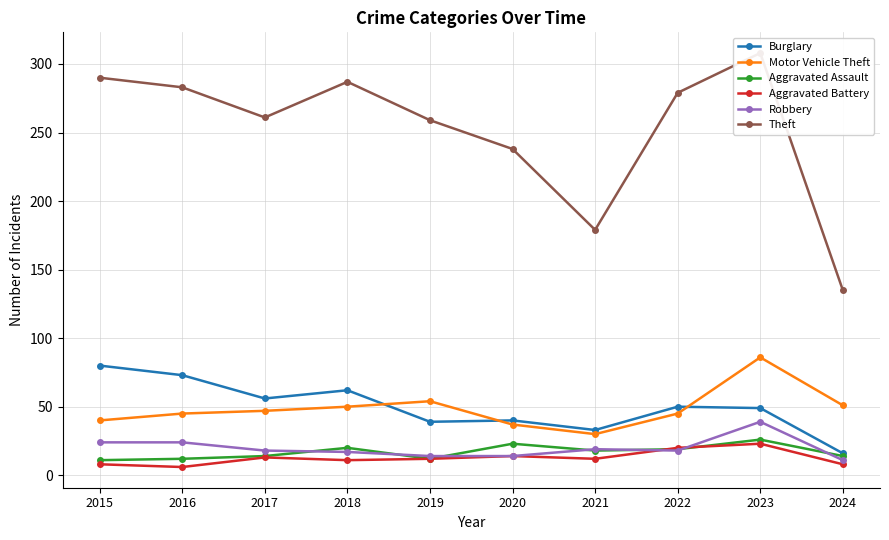

Is it true that Aggravated Battery equals 11 at 2018?

True